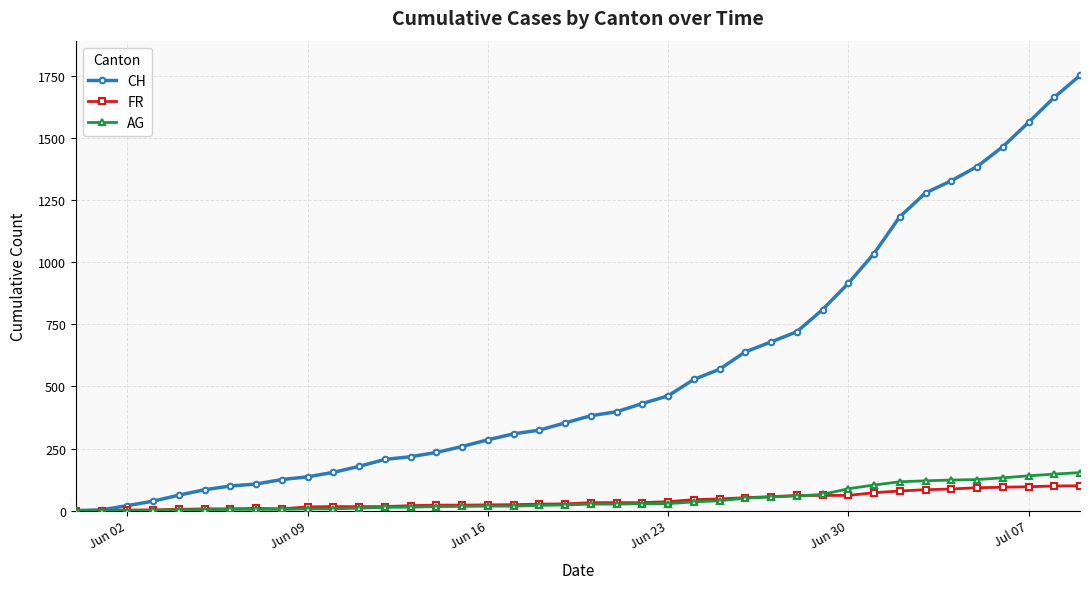

Which series has the largest total across all categories?

CH